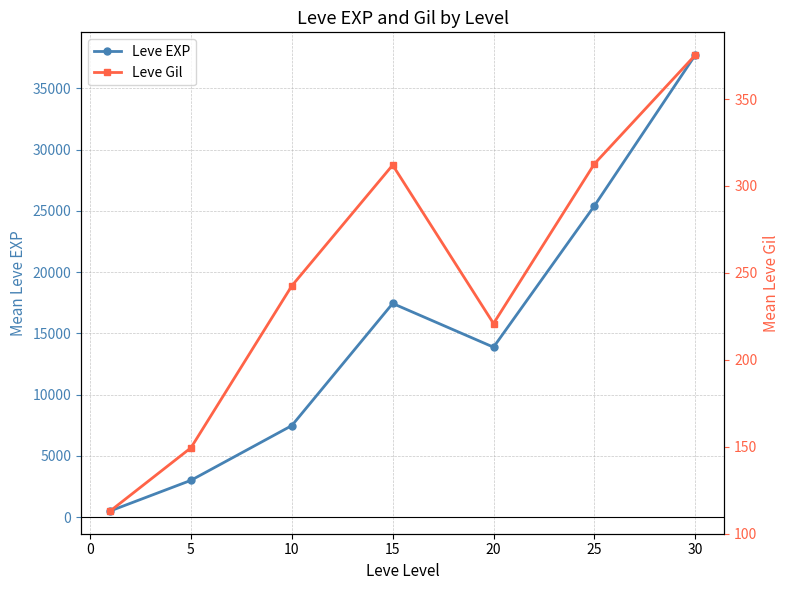

Where is the first local minimum for Leve EXP?

20